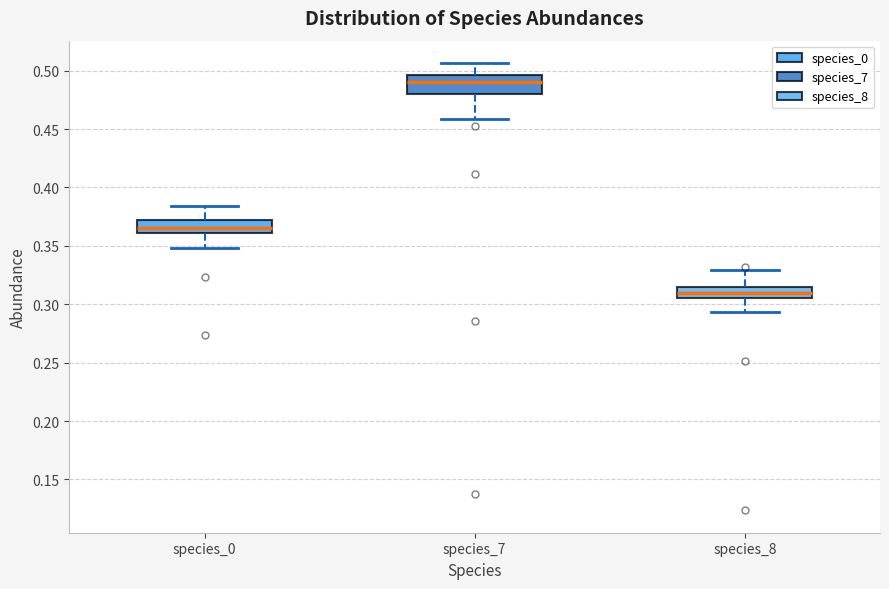

Where is the lower edge of the box for species_8 on the y-axis? The values are not printed on the chart, so give them approximately, as read against the axis.

0.305